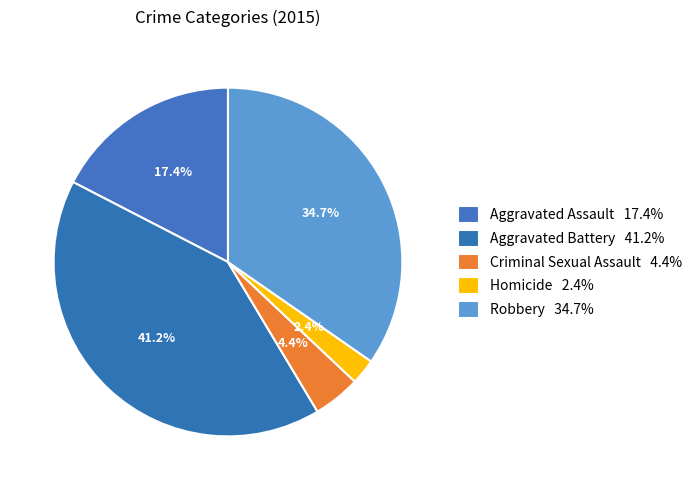

Combined, do Criminal Sexual Assault and Homicide account for over 50%?

No